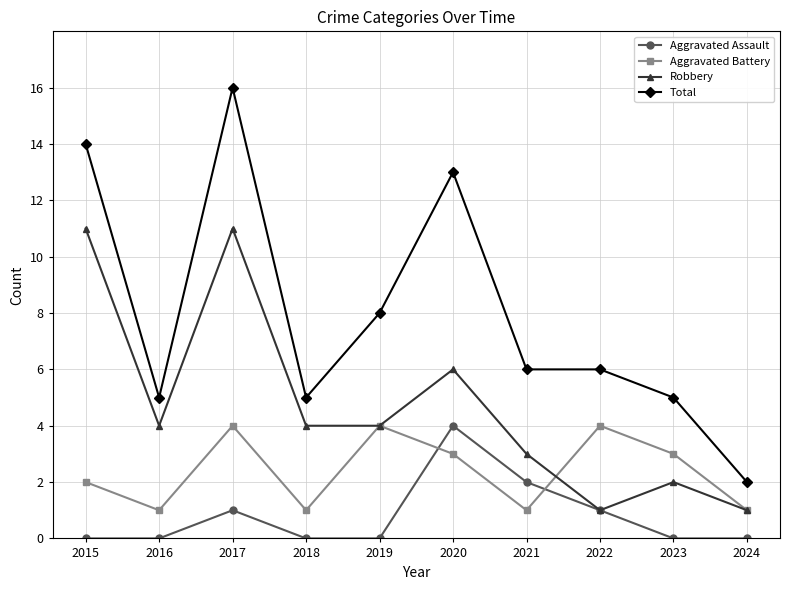

Reading left to right, what are all the values shown in this chart?

Aggravated Assault: 0	0	1	0	0	4	2	1	0	0
Aggravated Battery: 2	1	4	1	4	3	1	4	3	1
Robbery: 11	4	11	4	4	6	3	1	2	1
Total: 14	5	16	5	8	13	6	6	5	2